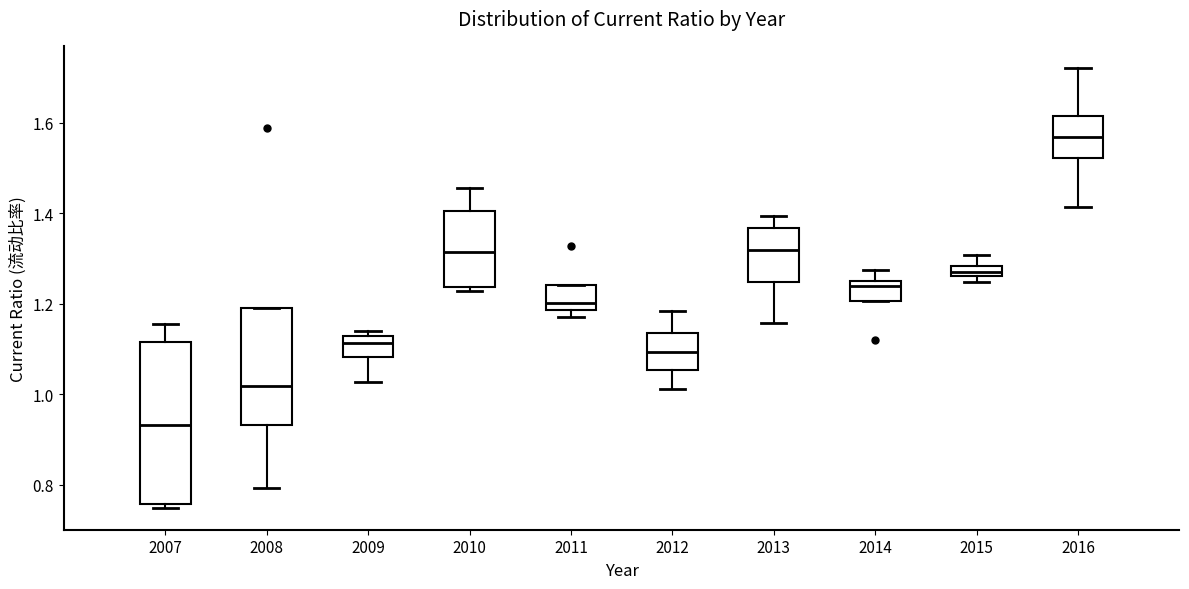

Which box has the lowest median line?

2007